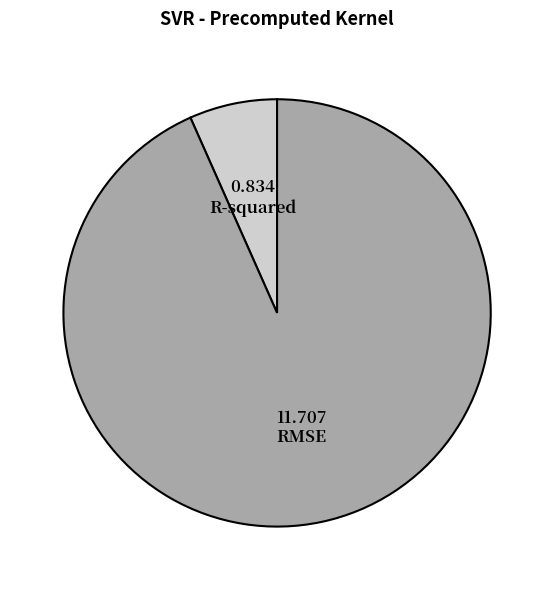

Between R-squared and RMSE, which is larger?

RMSE